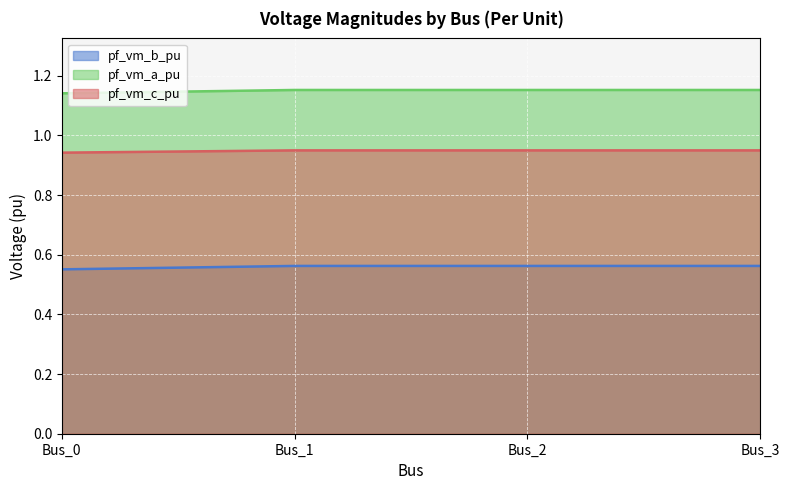

What value does the pf_vm_b_pu series have at Bus_2?

0.6